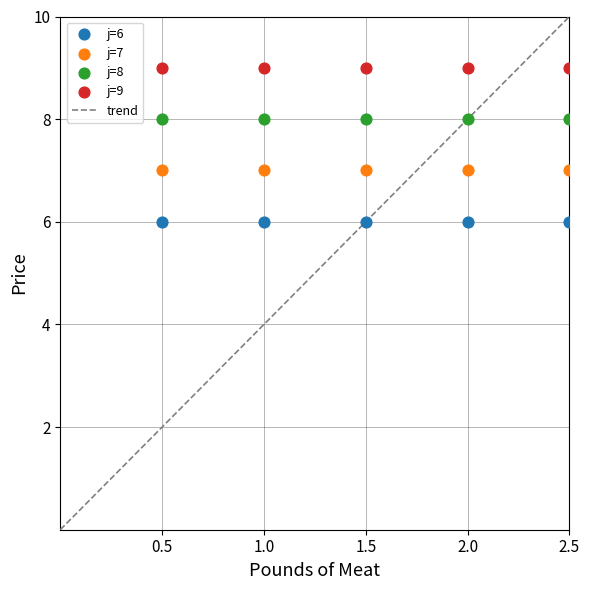

Which series reaches the minimum Y coordinate?

j=6